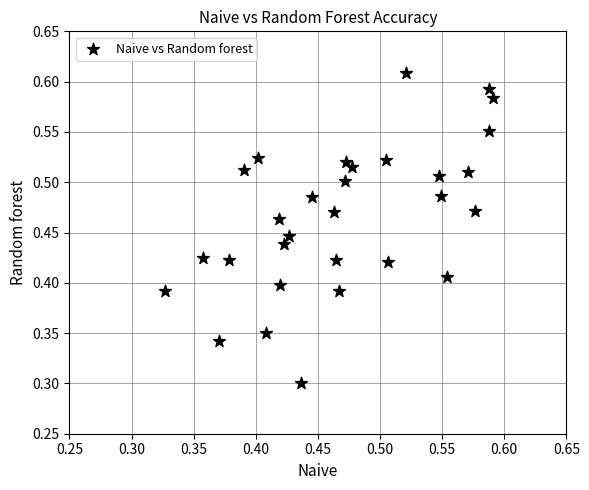

How many data points are displayed?

30